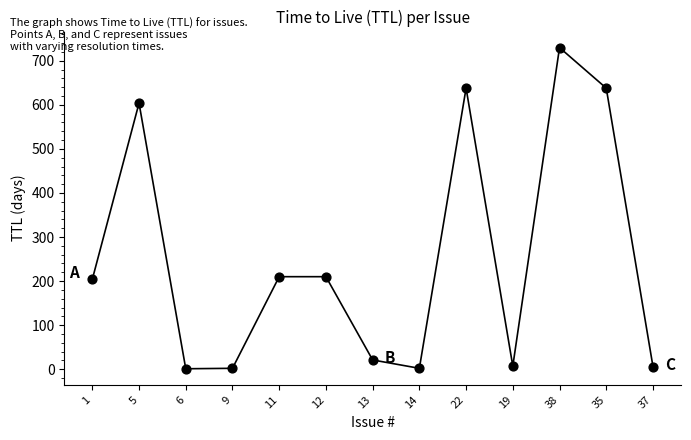

What is the change in value from 5 to 12?

-394